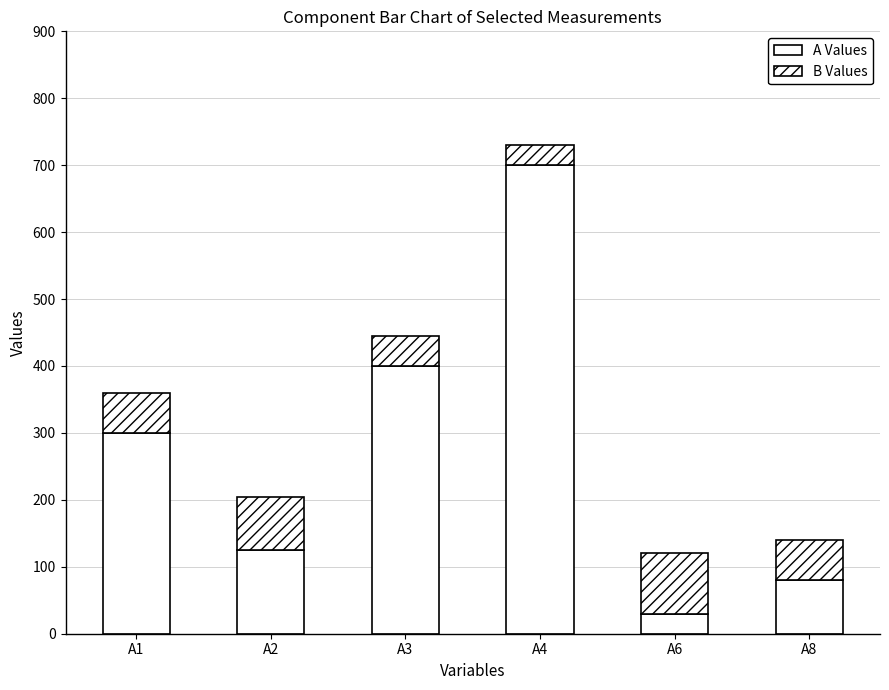

How many values in the A Values series are below 300?

3